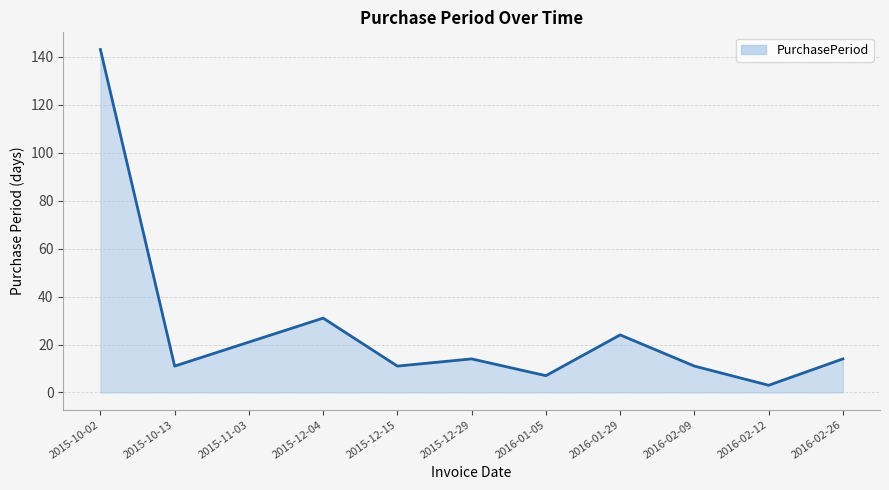

True or false: the data shows 3 at 2015-12-15.

False